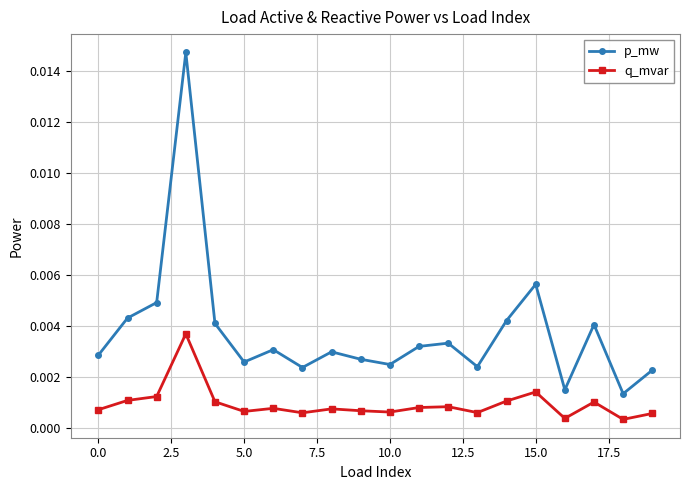

In q_mvar, how many points are higher than both neighbors (excluding endpoints)?

6